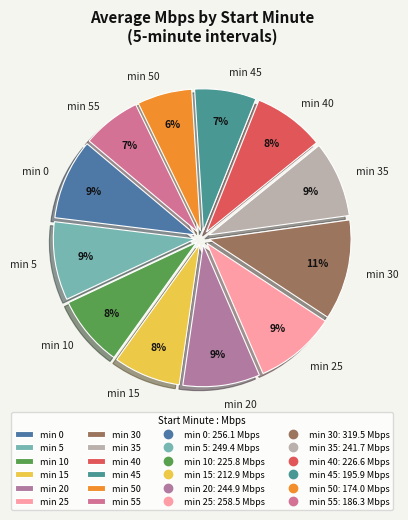

Which slice is the largest?

min 30